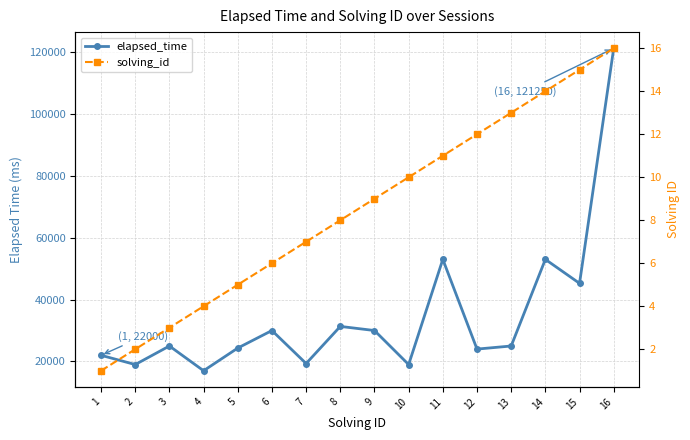

True or false: elapsed_time and solving_id cross at least once.

False